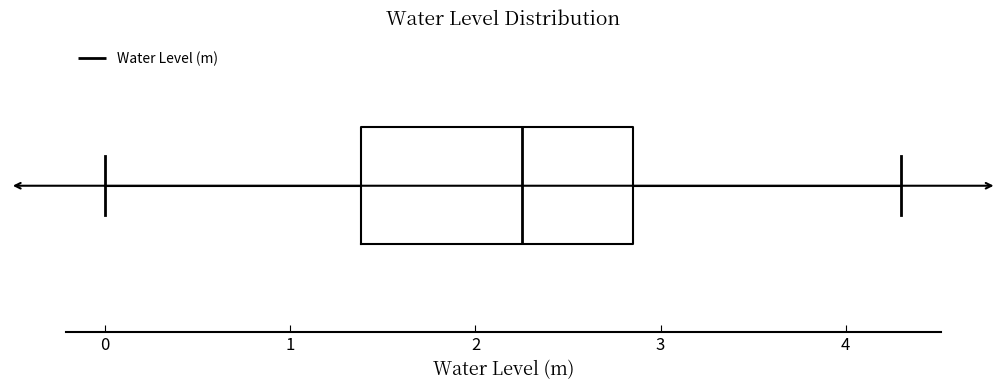

Read this box plot against the x-axis: the position of the median line, the range covered by the box, and the ends of both whiskers. The values are not printed on the chart, so give them approximately, as read against the axis.

median 2.2, box 1.4 to 2.8, whiskers 0.0 to 4.3